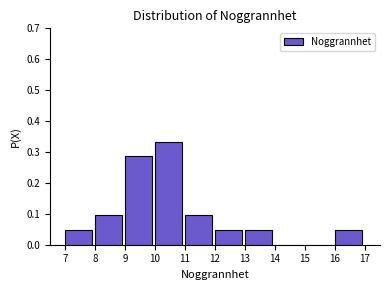

Reading left to right, list every bar in this chart as the range it spans on the x-axis followed by its height. The values are not printed on the chart, so give them approximately, as read against the axis.

7 to 8: 0.05
8 to 9: 0.10
9 to 10: 0.29
10 to 11: 0.33
11 to 12: 0.10
12 to 13: 0.05
13 to 14: 0.05
14 to 15: 0
15 to 16: 0
16 to 17: 0.05